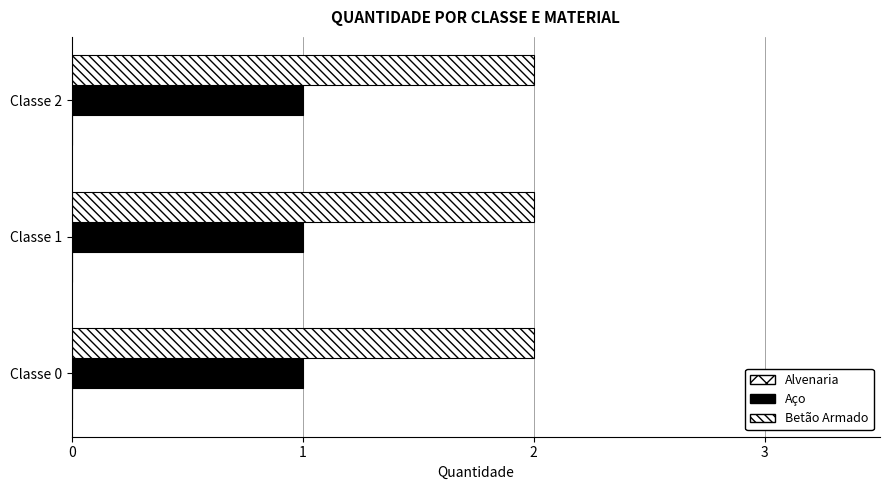

List the series in order of their peak value, lowest first.

Aço, Betão Armado